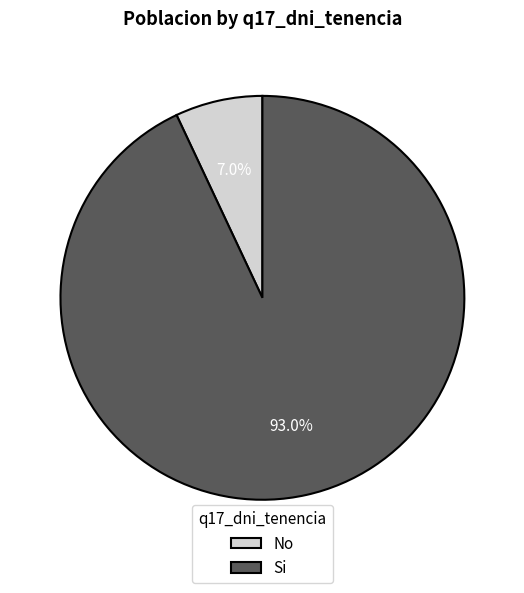

What percentage is the No slice, to the nearest percent?

7%